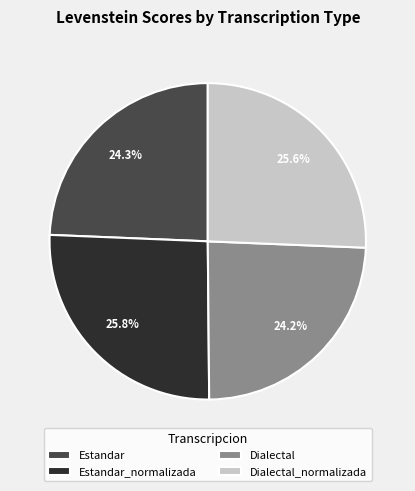

Is Estandar_normalizada the majority of the pie?

No